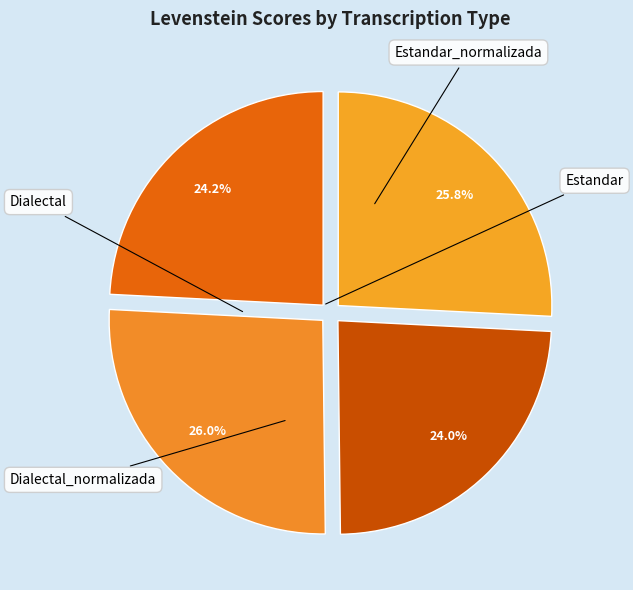

How many segments does this pie chart have?

4